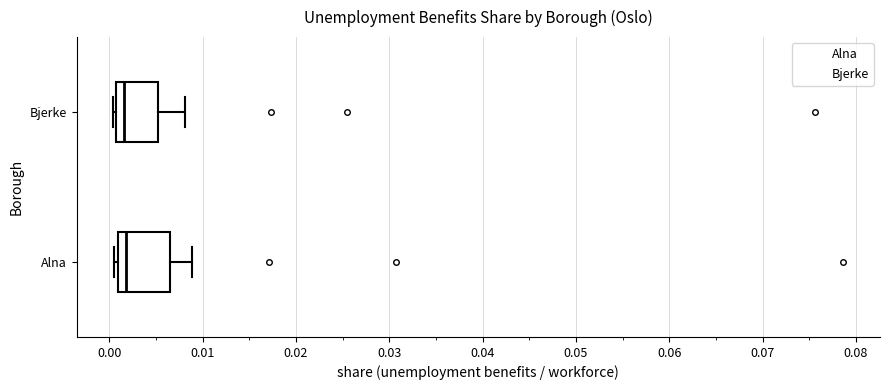

Reading bottom to top, transcribe this box plot: for each box, give where its median line is, the range the box spans, and where its two whiskers end, as read against the x-axis. The values are not printed on the chart, so give them approximately, as read against the axis.

Alna: median 0.002, box 0.001 to 0.007, whiskers 0.000 to 0.009
Bjerke: median 0.002, box 0.001 to 0.005, whiskers 0.000 to 0.008